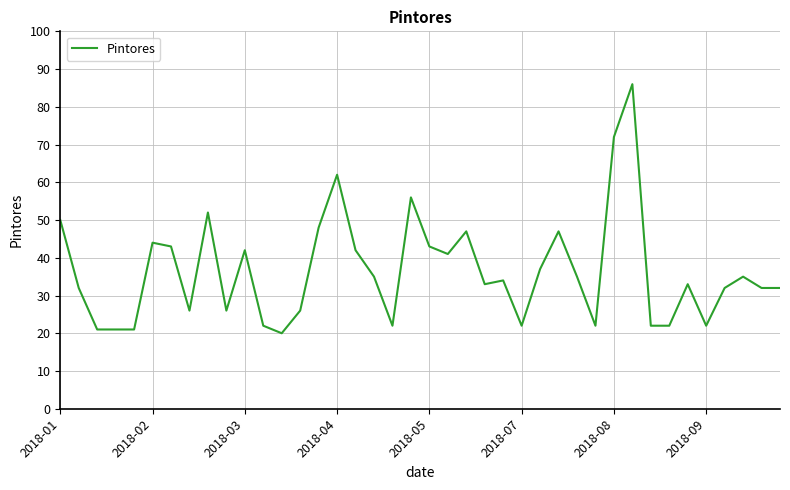

What is the difference between the maximum and minimum values?

66